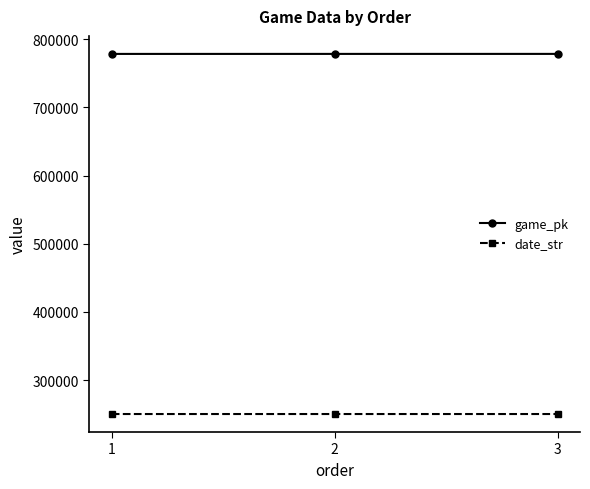

Rank the series at 1 from highest to lowest value.

game_pk, date_str